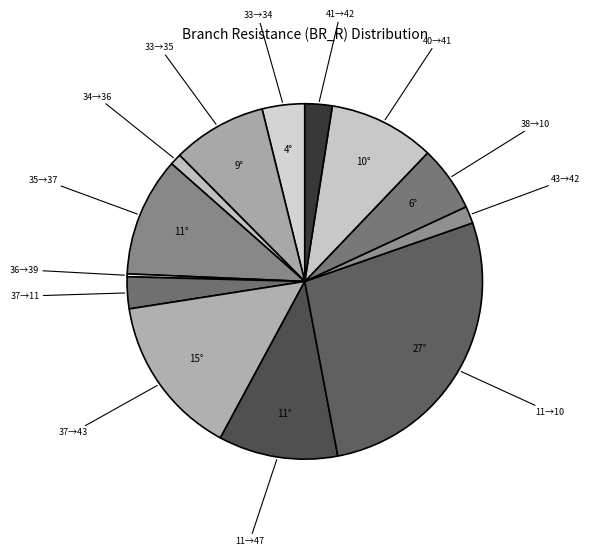

What is the ratio of the value at 37→43 to the value at 11→47?

1.3